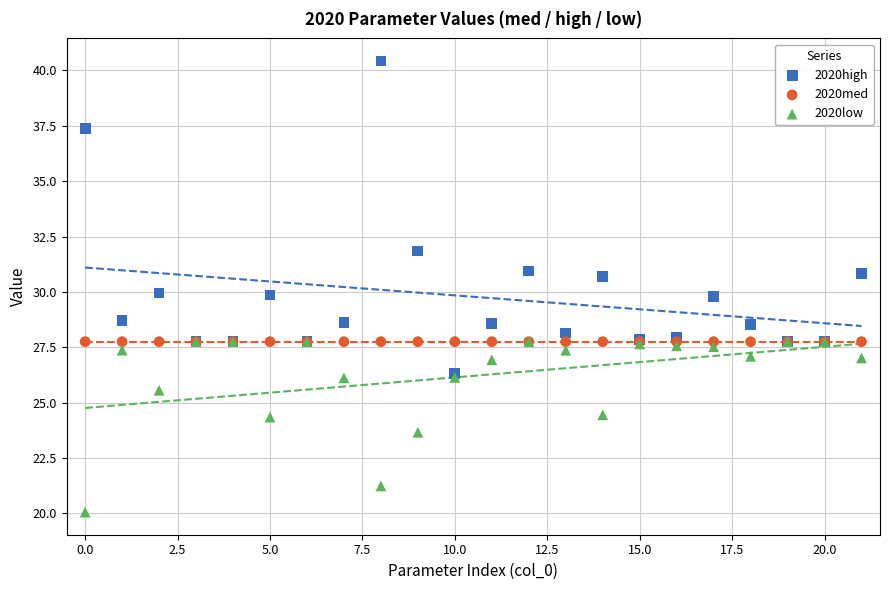

In the 2020low series, what Y value is closest to 23?

23.7